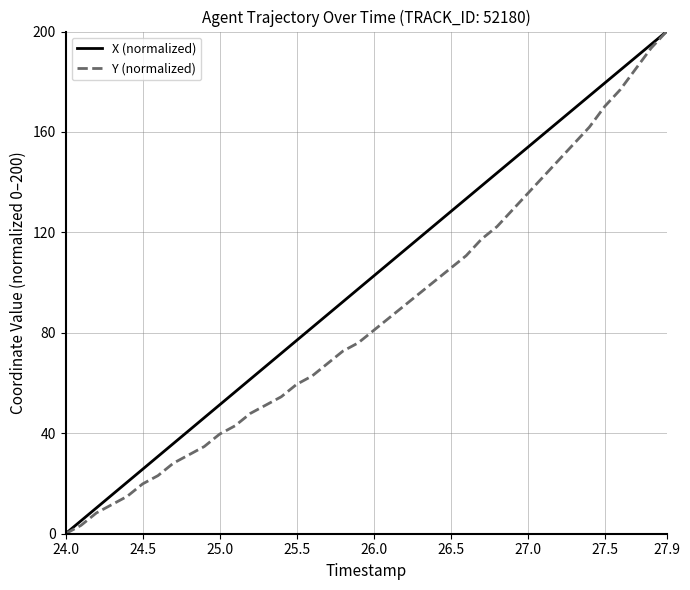

Which series has the largest total across all categories?

X (normalized)